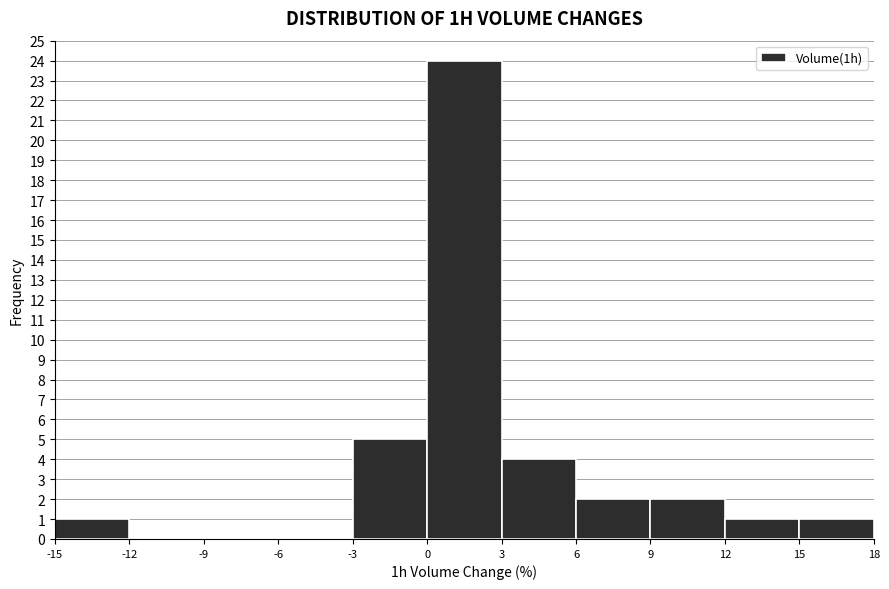

Reading left to right, transcribe this chart: for each bar, give the range it covers on the x-axis and its height. The values are not printed on the chart, so give them approximately, as read against the axis.

-15 to -12: 1
-12 to -9: 0
-9 to -6: 0
-6 to -3: 0
-3 to 0: 5
0 to 3: 24
3 to 6: 4
6 to 9: 2
9 to 12: 2
12 to 15: 1
15 to 18: 1